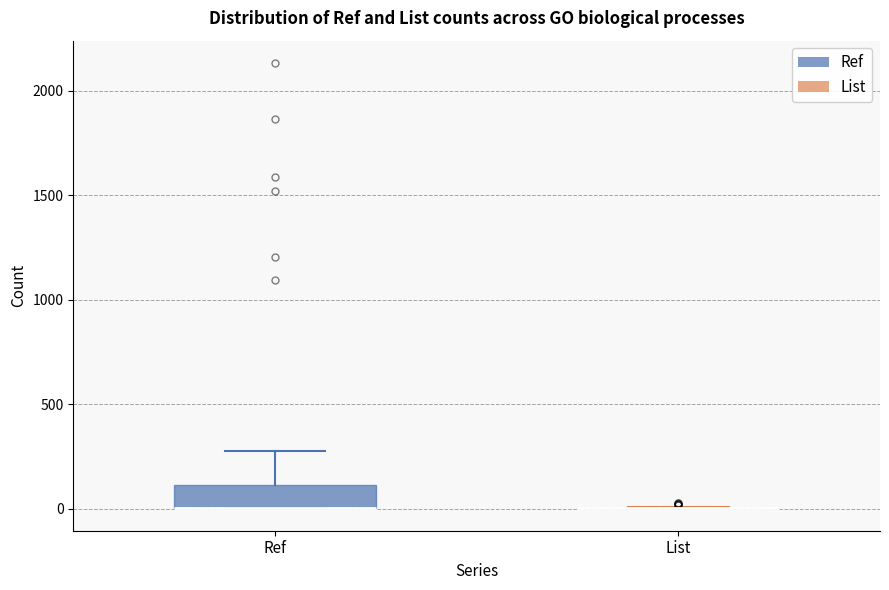

Reading left to right, transcribe this box plot: for each box, give where its median line is, the range the box spans, and where its two whiskers end, as read against the y-axis. The values are not printed on the chart, so give them approximately, as read against the axis.

Ref: median 0 (drawn on the box's lower edge), box 0 to 100, whiskers 0 to 300
List: box collapsed to a line at 0, whiskers 0 to 0